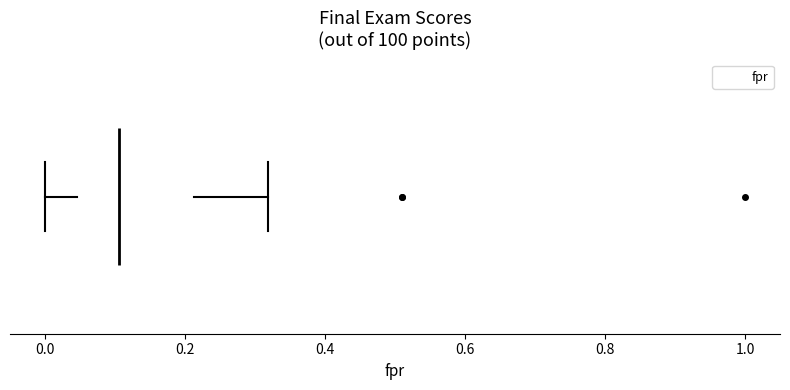

Transcribe this box plot: give where the median line is, the range the box spans, and where the two whiskers end, as read against the x-axis. The values are not printed on the chart, so give them approximately, as read against the axis.

median 0.10, box 0.04 to 0.22, whiskers 0.00 to 0.32